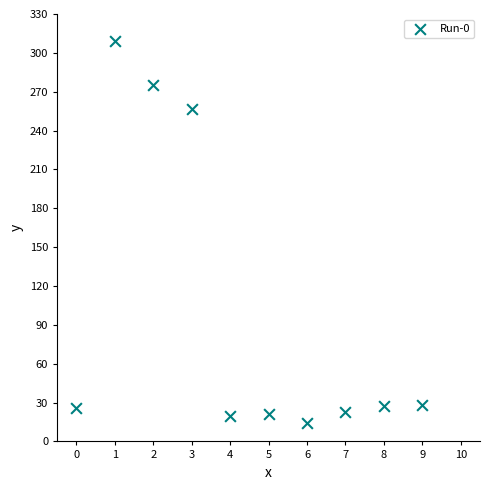

What Y value in the scatter plot is closest to 161?

257